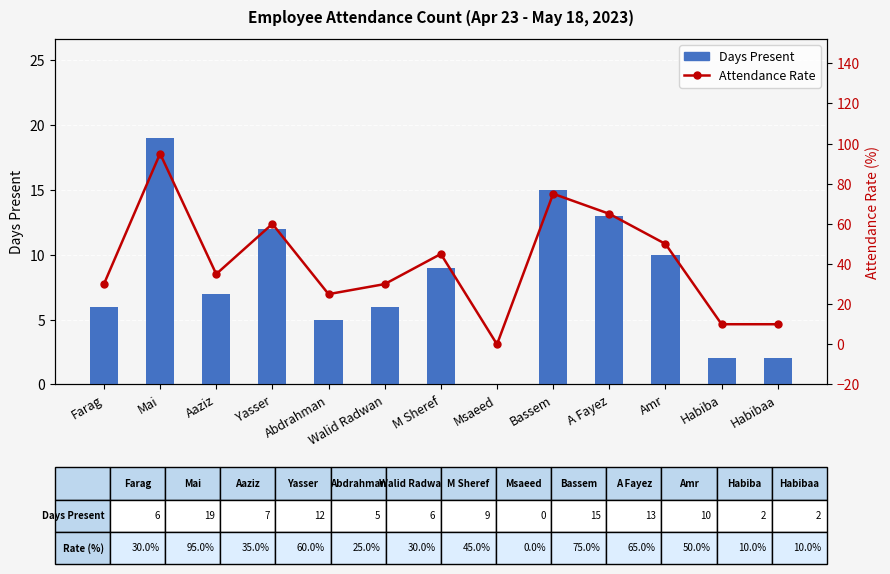

The value of Days Present at Mai is 19. True or false?

True